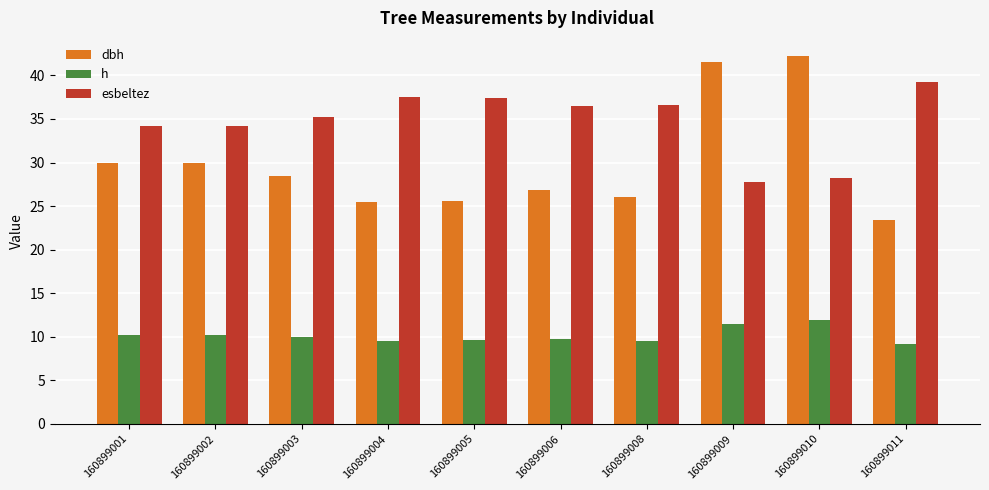

How many distinct data groups are displayed?

3